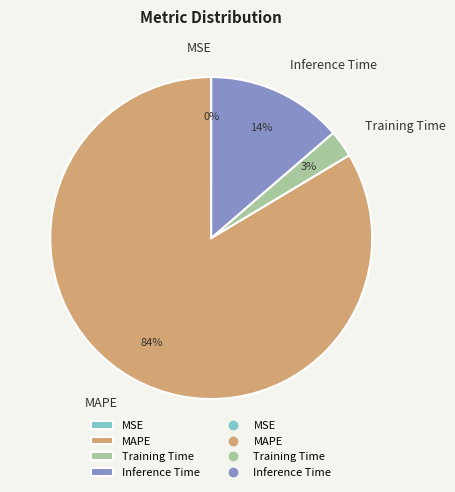

To the nearest percent, what is the combined percentage of Training Time and MAPE?

86%